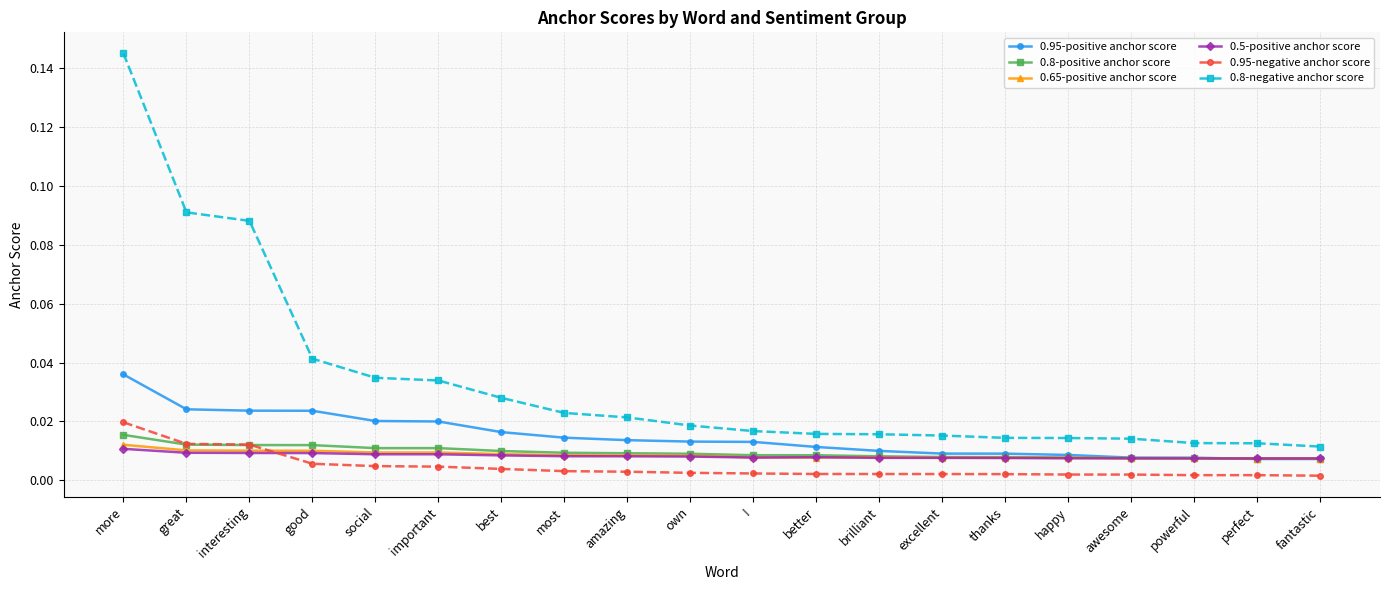

True or false: 0.8-negative anchor score and 0.95-positive anchor score cross at least once.

False